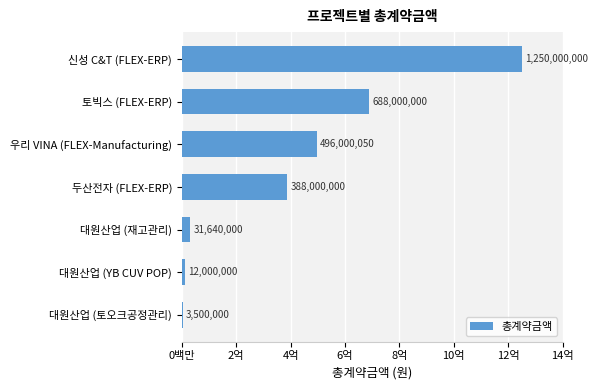

Are the bars horizontal?

Yes